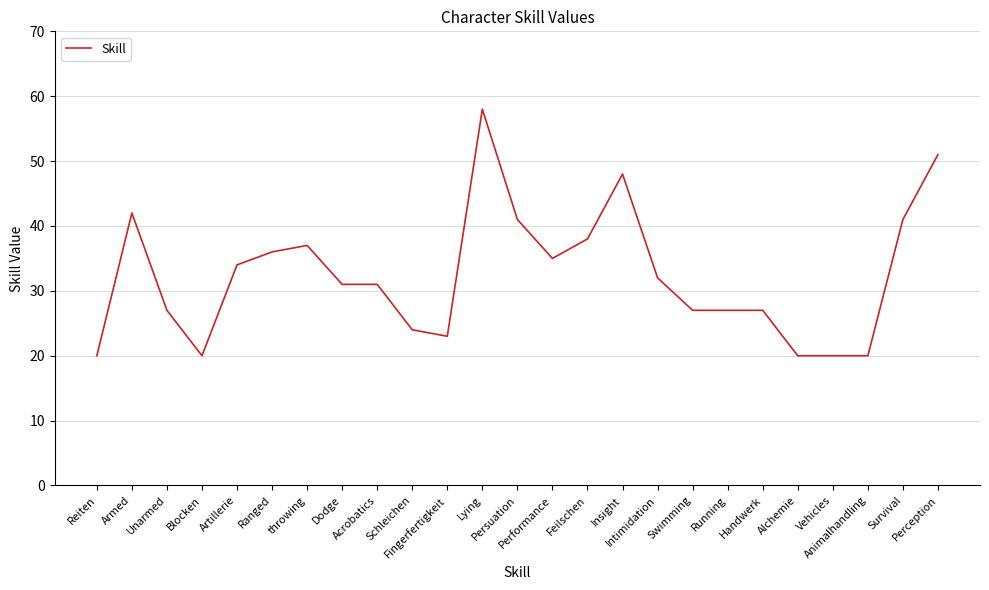

Between Intimidation and Performance, which is larger?

Performance